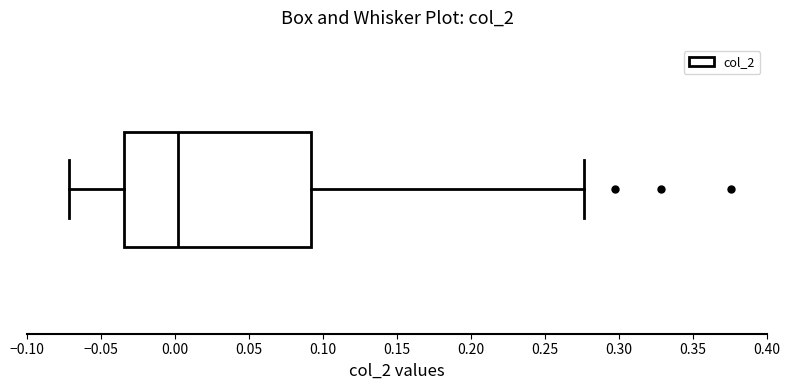

Where is the left edge of the box on the x-axis? The values are not printed on the chart, so give them approximately, as read against the axis.

-0.035